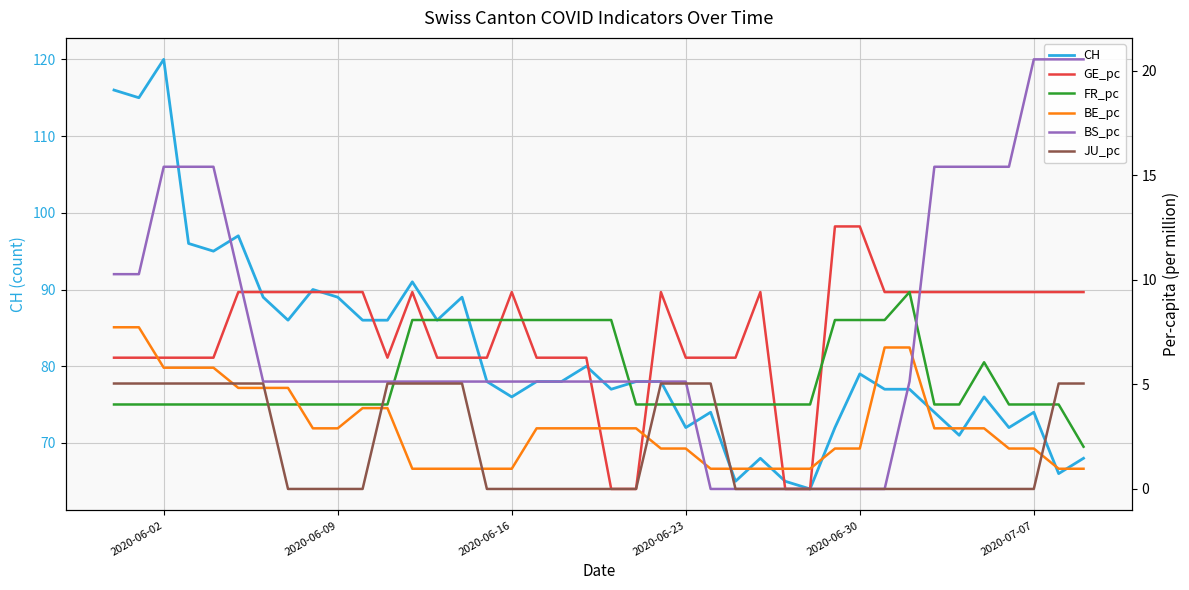

What is the highest value of the CH series?

120